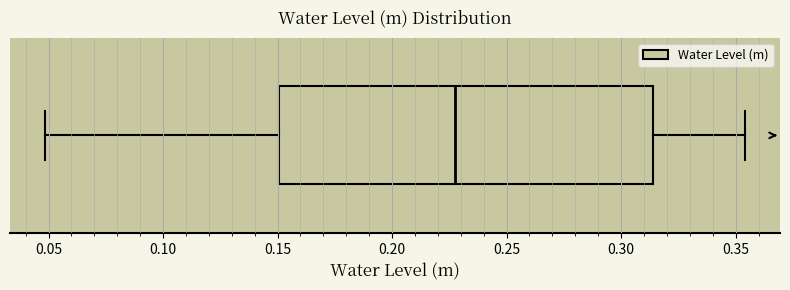

Where is the right edge of the box on the x-axis? The values are not printed on the chart, so give them approximately, as read against the axis.

0.315